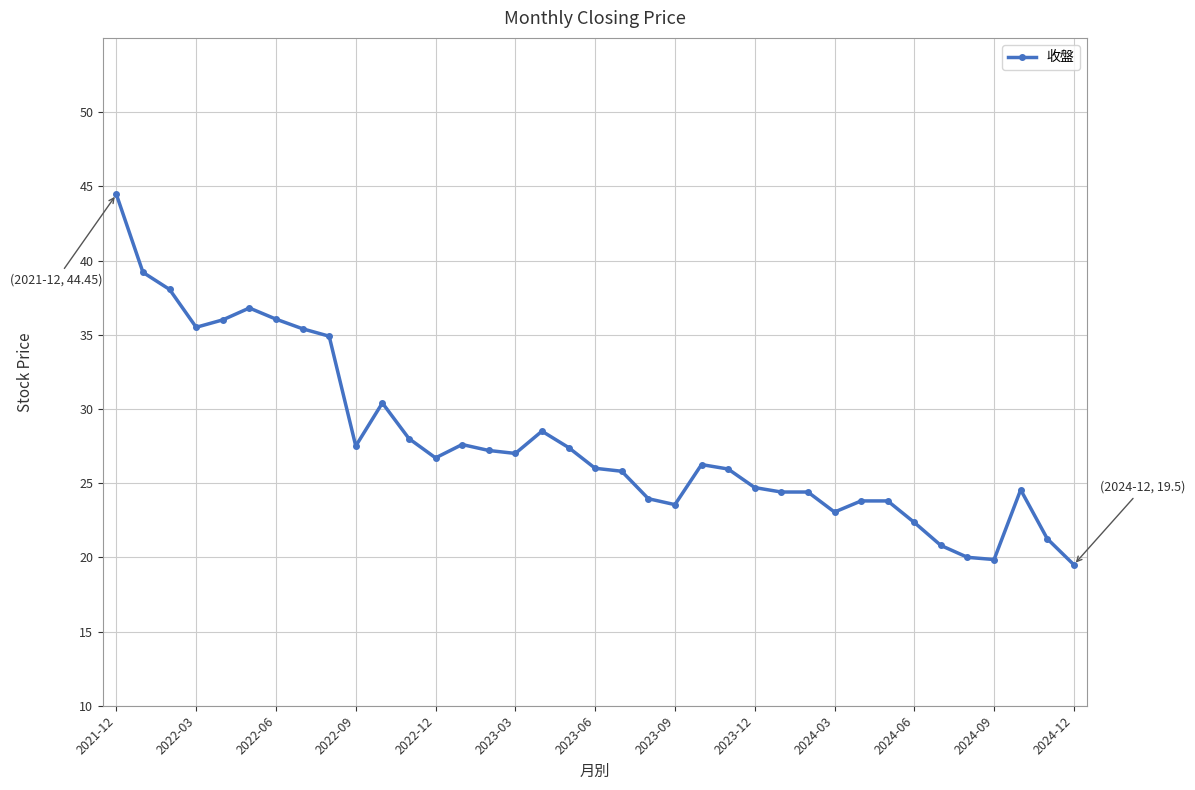

What is the value of the 34th point from the left?

19.9